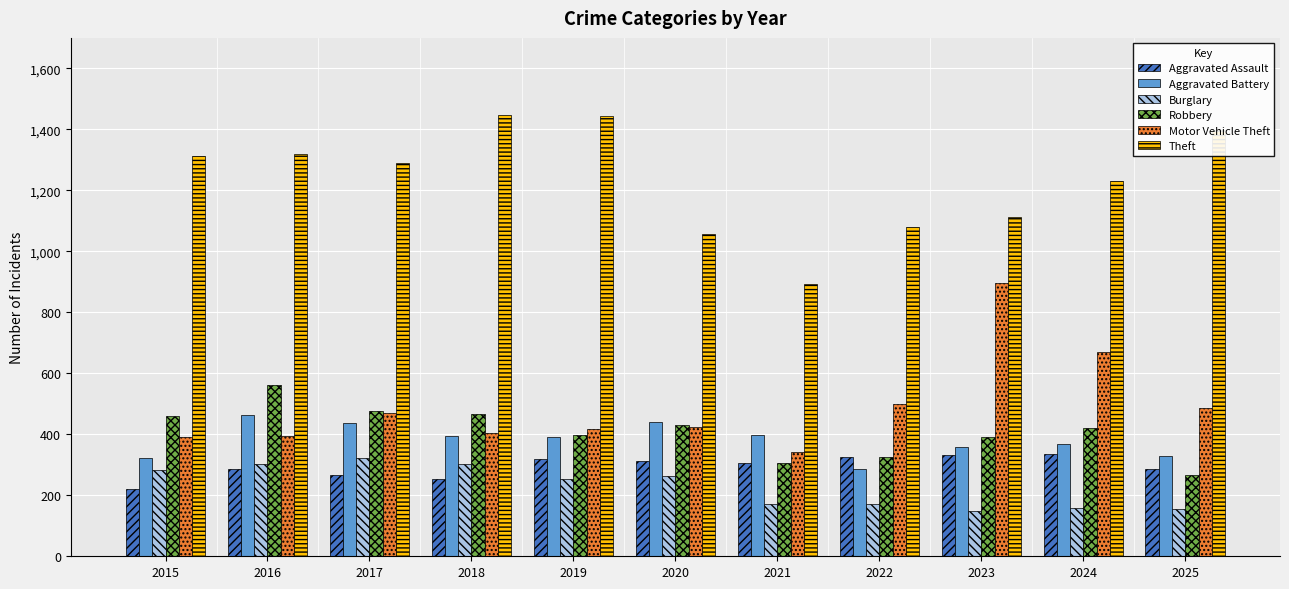

What is the total value across all series at 2016?

3328